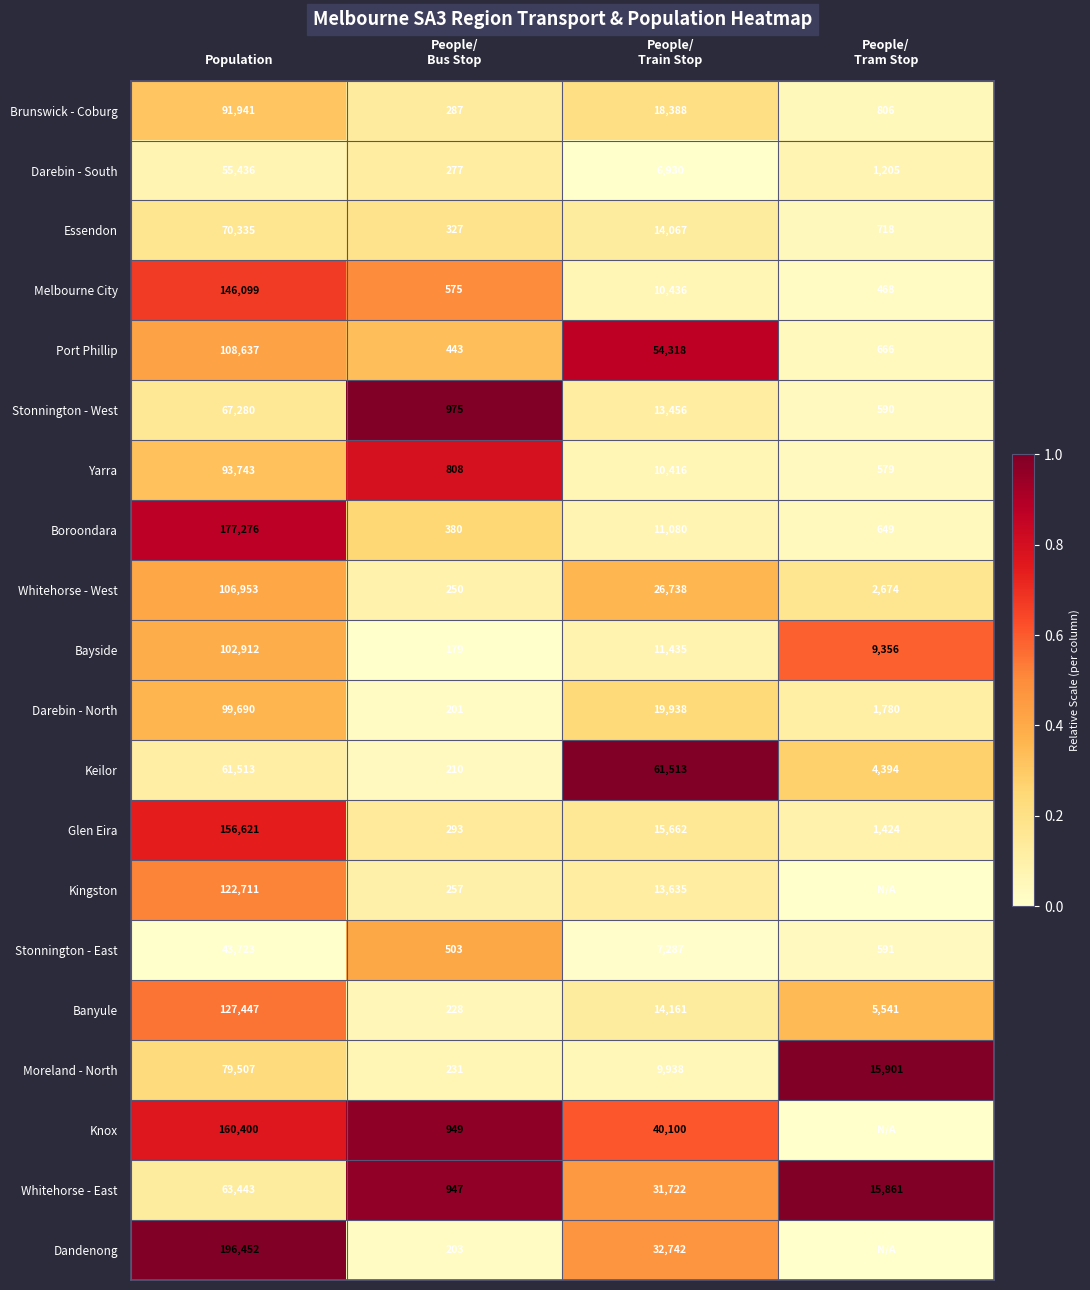

Is it true that Banyule equals 127447 at Population?

True